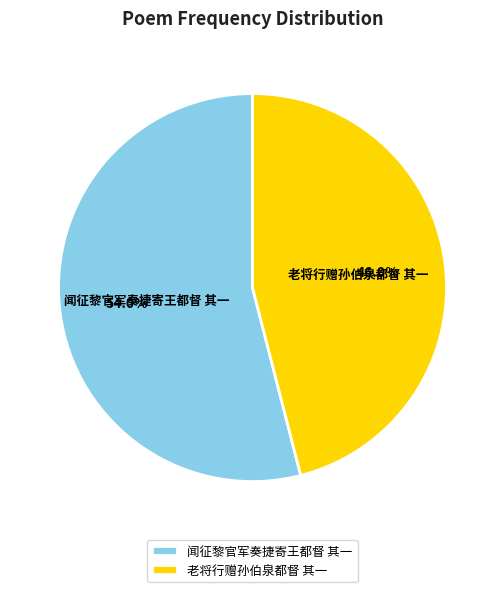

What portion of the pie excludes 闻征黎官军奏捷寄王都督 其一?

46.0%